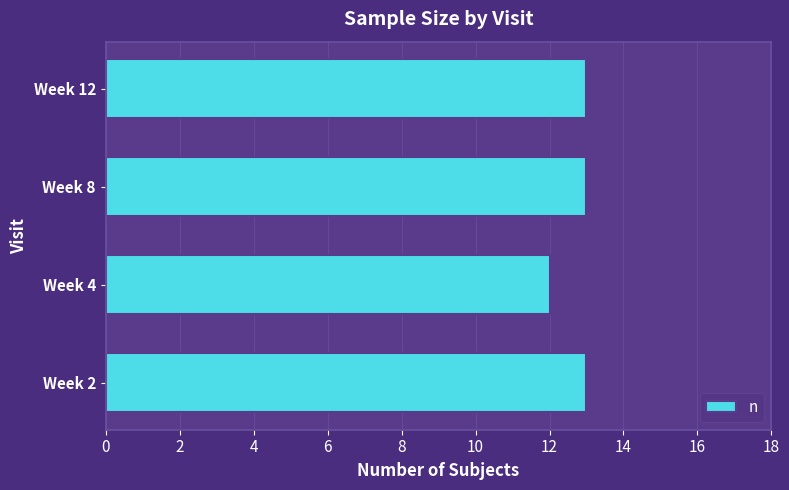

How many bars are there in total?

4